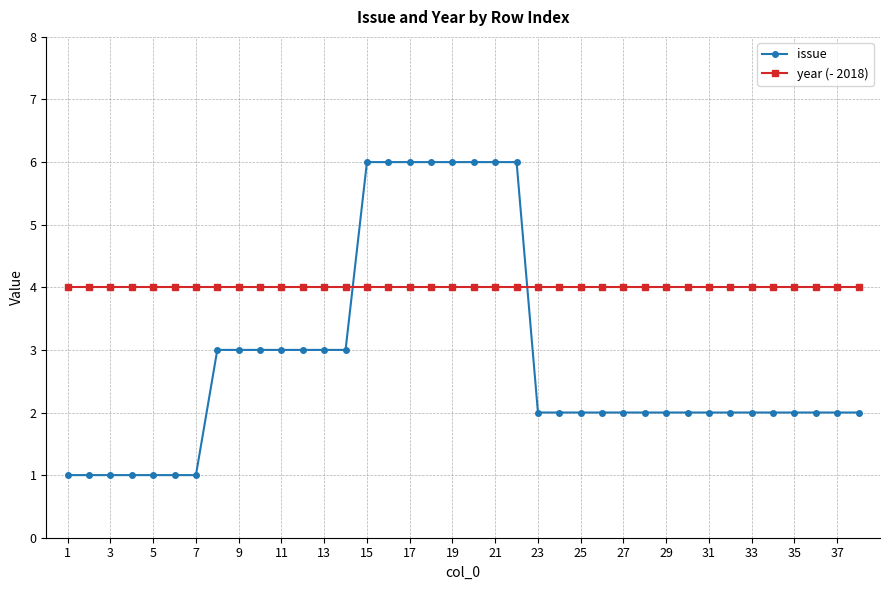

What is the sum of all issue values?

108